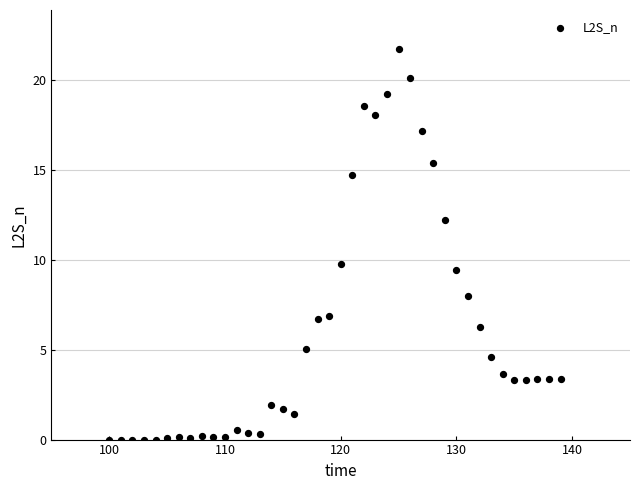

What is the range of X values (max minus min)?

39.0